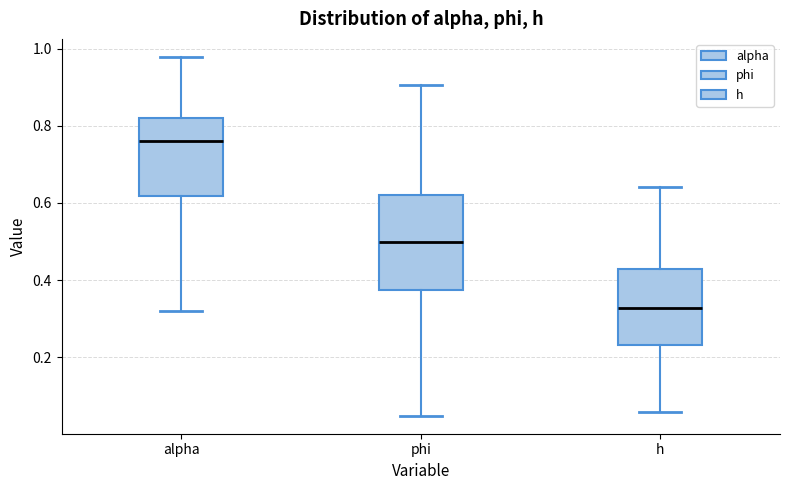

Reading left to right, transcribe this box plot: for each box, give where its median line is, the range the box spans, and where its two whiskers end, as read against the y-axis. The values are not printed on the chart, so give them approximately, as read against the axis.

alpha: median 0.76, box 0.62 to 0.82, whiskers 0.32 to 0.98
phi: median 0.50, box 0.38 to 0.62, whiskers 0.04 to 0.90
h: median 0.32, box 0.24 to 0.42, whiskers 0.06 to 0.64